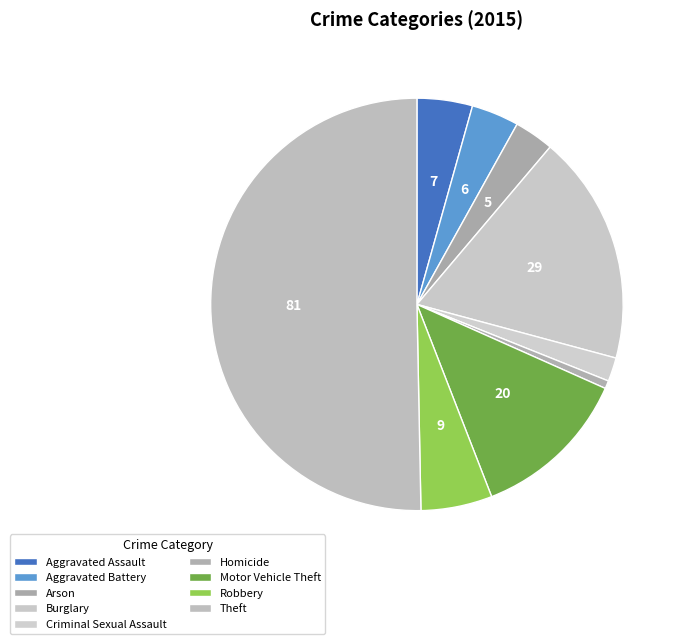

How many segments does this pie chart have?

9